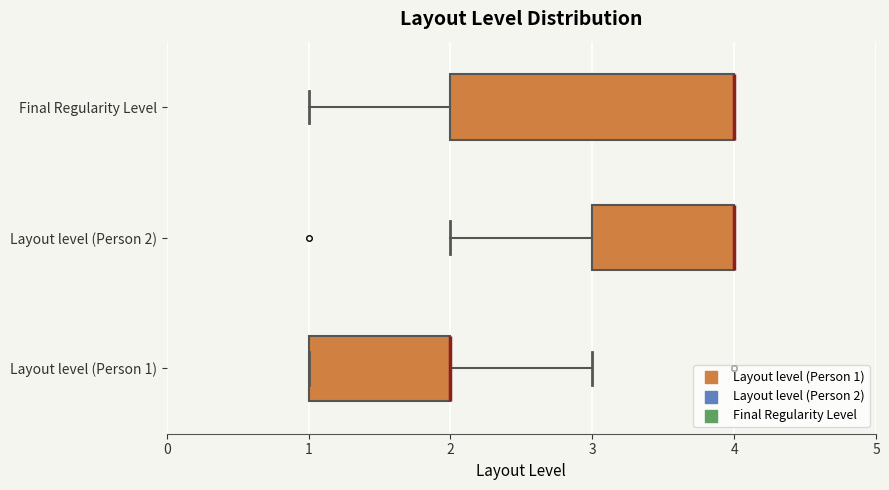

Reading bottom to top, read every box against the x-axis: the position of its median line, the range the box covers, and the ends of its whiskers. The values are not printed on the chart, so give them approximately, as read against the axis.

Layout level (Person 1): median 2 (drawn on the box's right edge), box 1 to 2, whiskers 1 to 3
Layout level (Person 2): median 4 (drawn on the box's right edge), box 3 to 4, whiskers 2 to 4
Final Regularity Level: median 4 (drawn on the box's right edge), box 2 to 4, whiskers 1 to 4